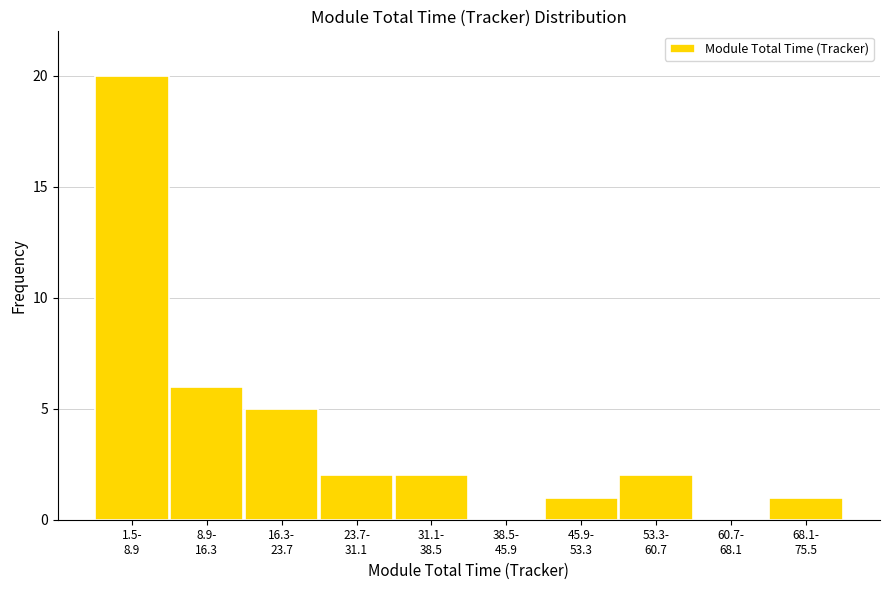

What is the greatest value displayed?

20